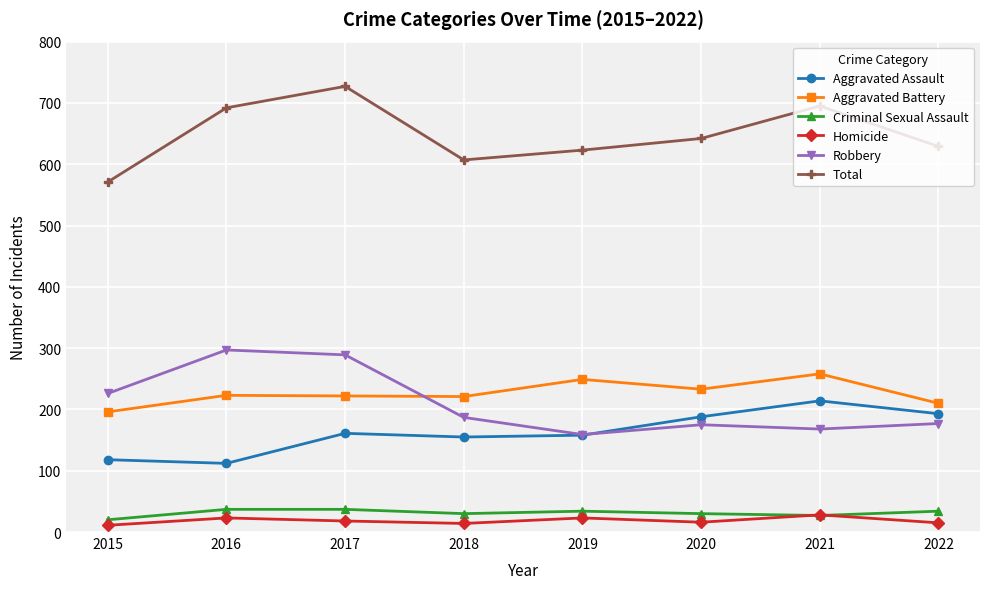

Is it true that Aggravated Battery equals 382 at 2018?

False